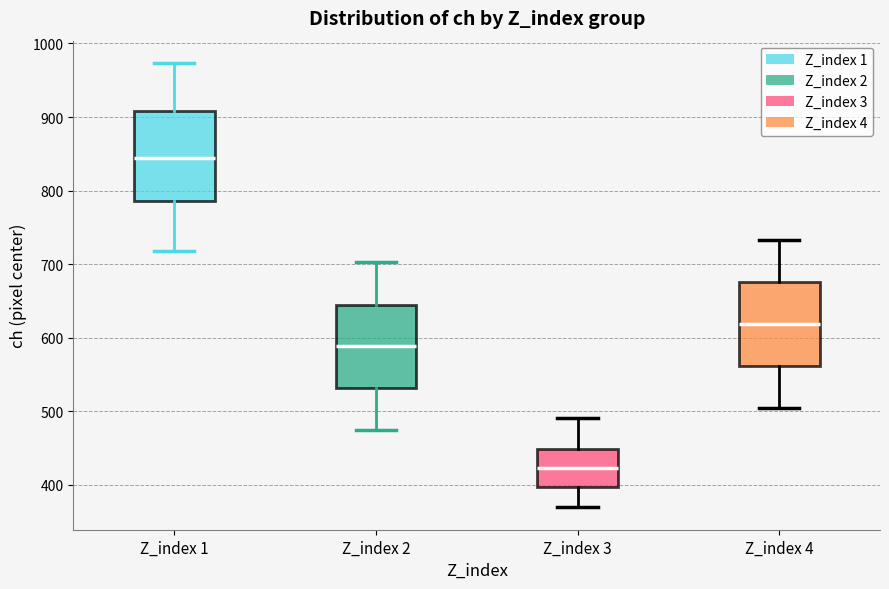

Reading left to right, transcribe this box plot: for each box, give where its median line is, the range the box spans, and where its two whiskers end, as read against the y-axis. The values are not printed on the chart, so give them approximately, as read against the axis.

Z_index 1: median 840, box 790 to 910, whiskers 720 to 970
Z_index 2: median 590, box 530 to 640, whiskers 470 to 700
Z_index 3: median 420, box 400 to 450, whiskers 370 to 490
Z_index 4: median 620, box 560 to 680, whiskers 500 to 730